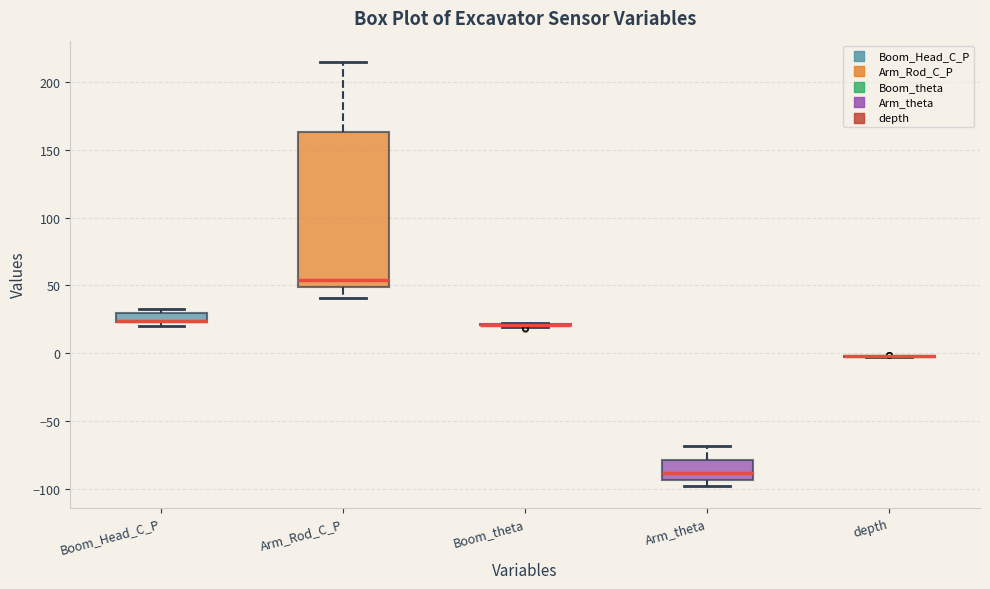

Which box is the tallest, from its lower edge to its upper edge?

Arm_Rod_C_P